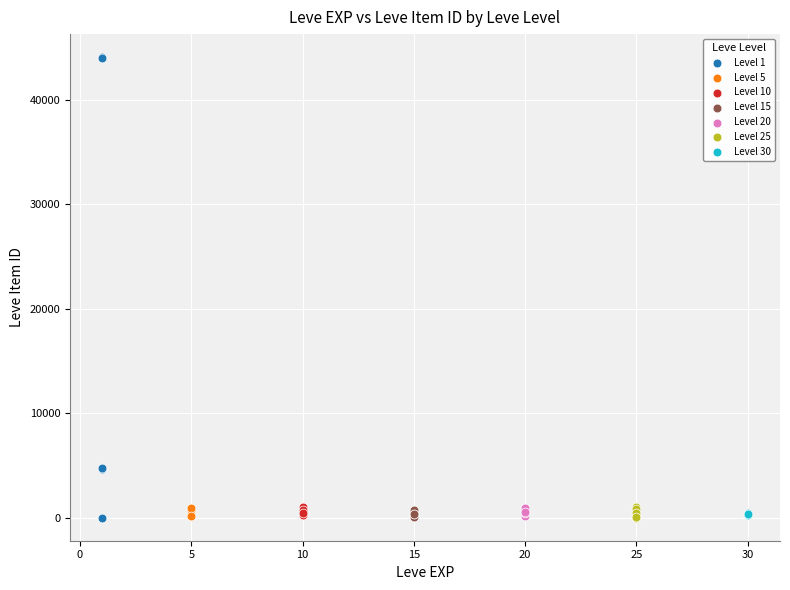

Which series has the largest Y range (max minus min)?

Level 1